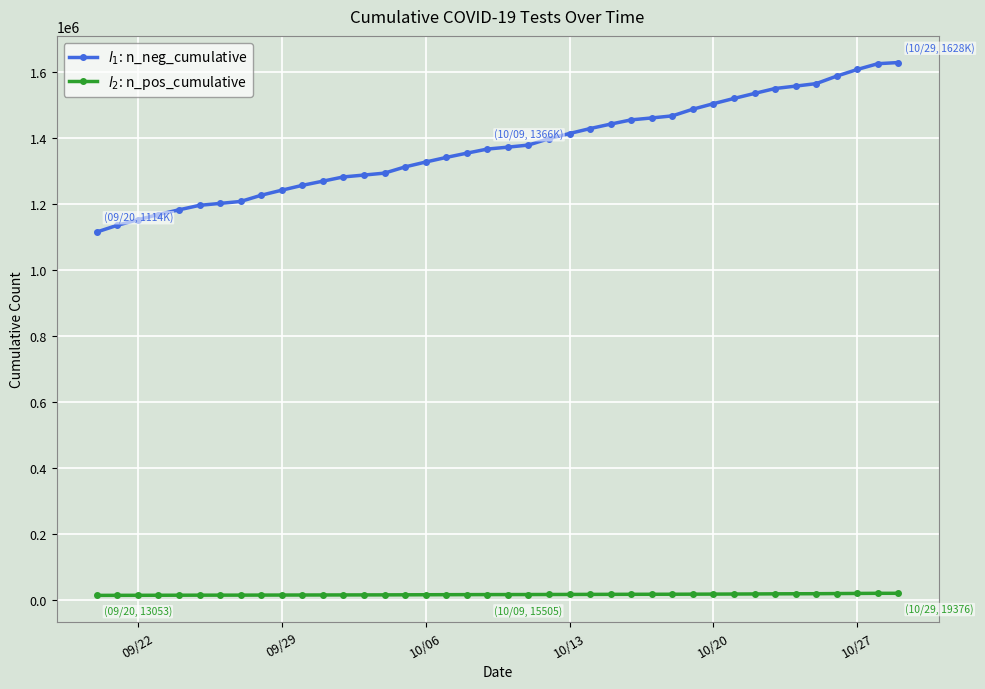

What is the maximum value shown in the chart?

1628412